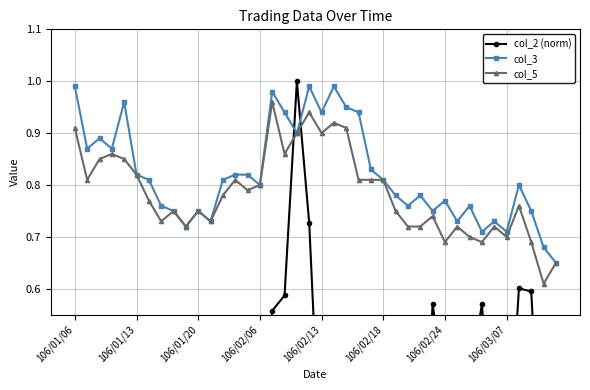

What position from the right is 36?

4